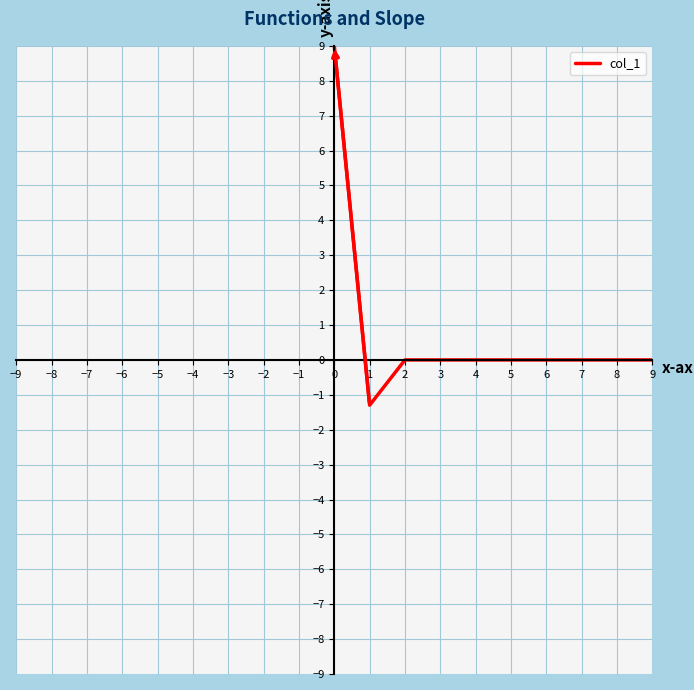

What is the difference between the maximum and minimum values?

10.3